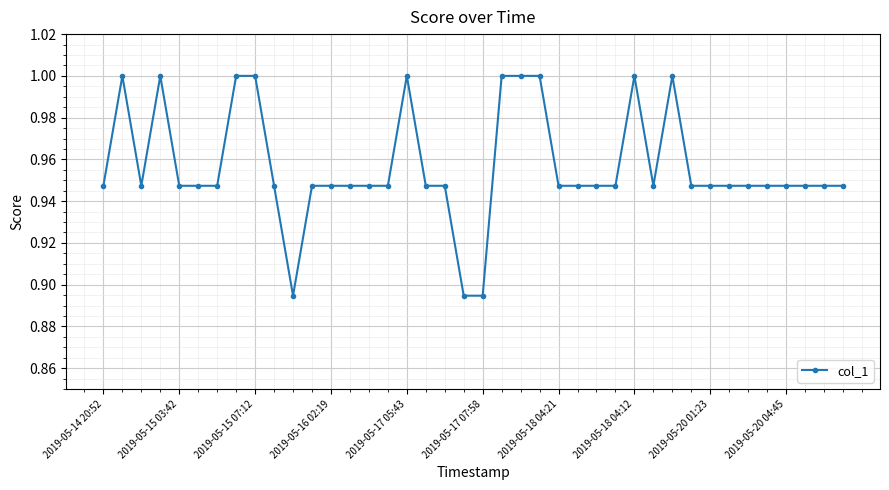

True or false: there are more than 0 points higher than both neighbors.

True